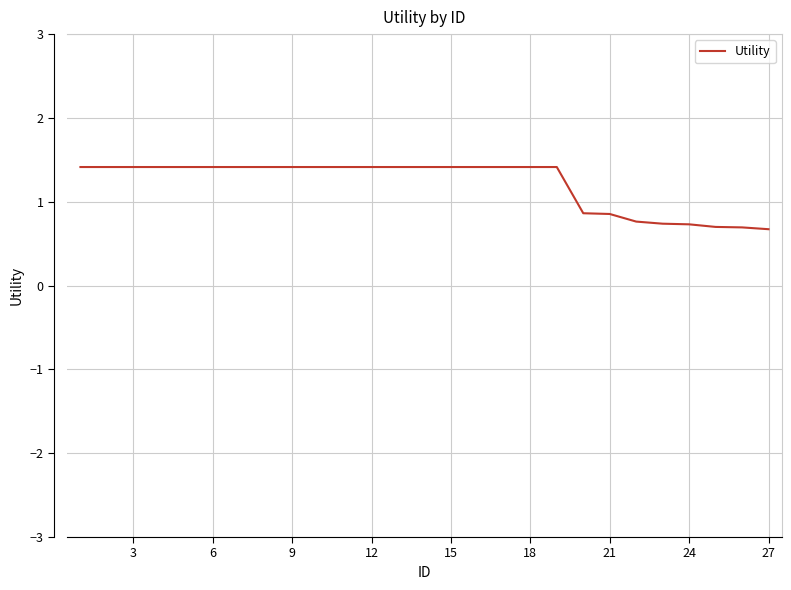

How many lines are shown in the chart?

1